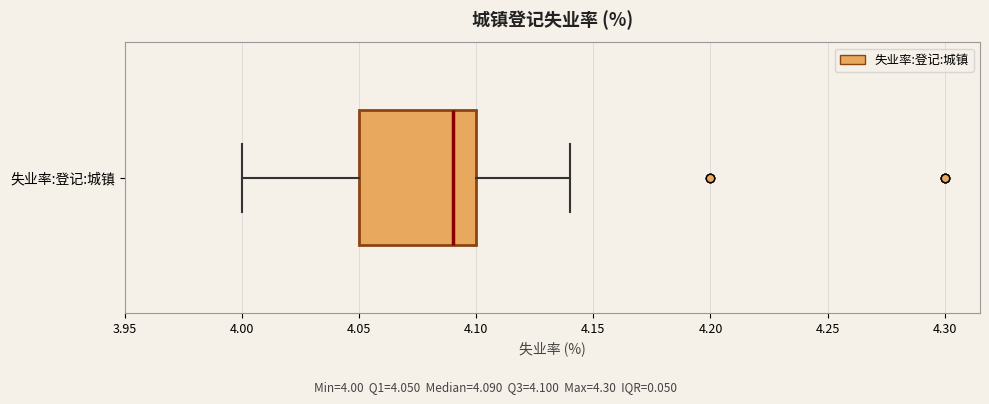

Read this box plot against the x-axis: the position of the median line, the range covered by the box, and the ends of both whiskers. The values are not printed on the chart, so give them approximately, as read against the axis.

median 4.09, box 4.05 to 4.10, whiskers 4.00 to 4.14